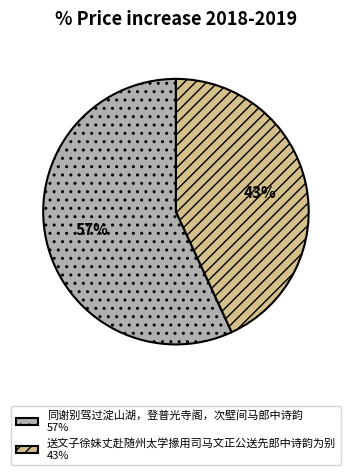

Is 同谢别驾过淀山湖，登普光寺阁，次壁间马郎中诗韵 the majority of the pie?

Yes